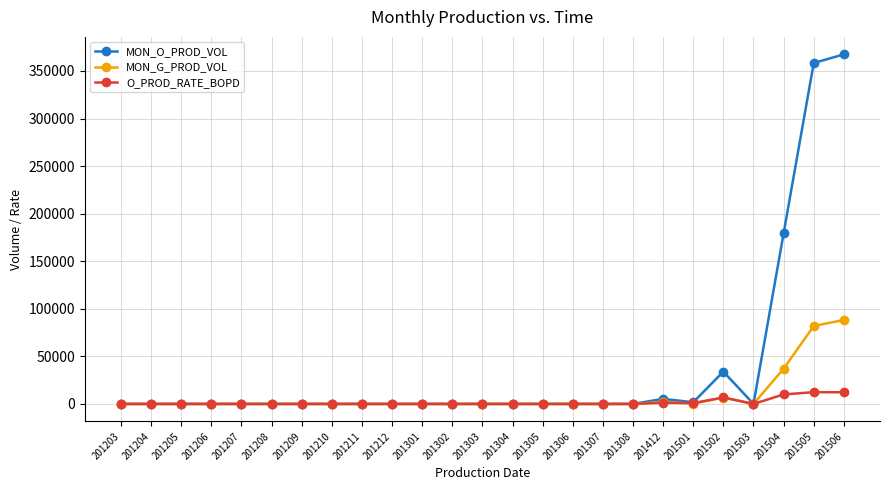

List the series in order of their overall mean, highest first.

MON_O_PROD_VOL, MON_G_PROD_VOL, O_PROD_RATE_BOPD